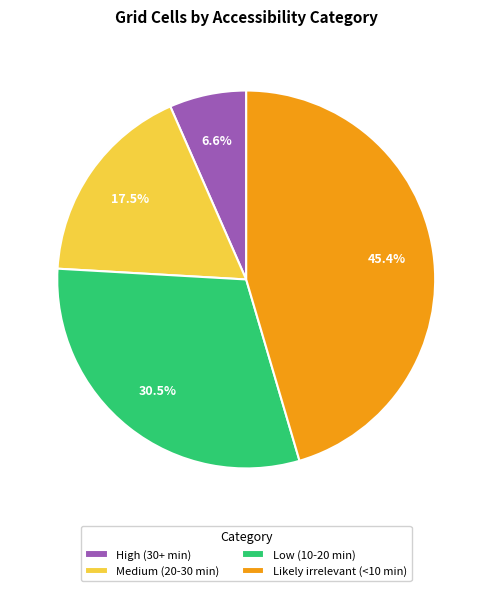

Combined, do Medium (20-30 min) and Likely irrelevant (<10 min) account for over 50%?

Yes